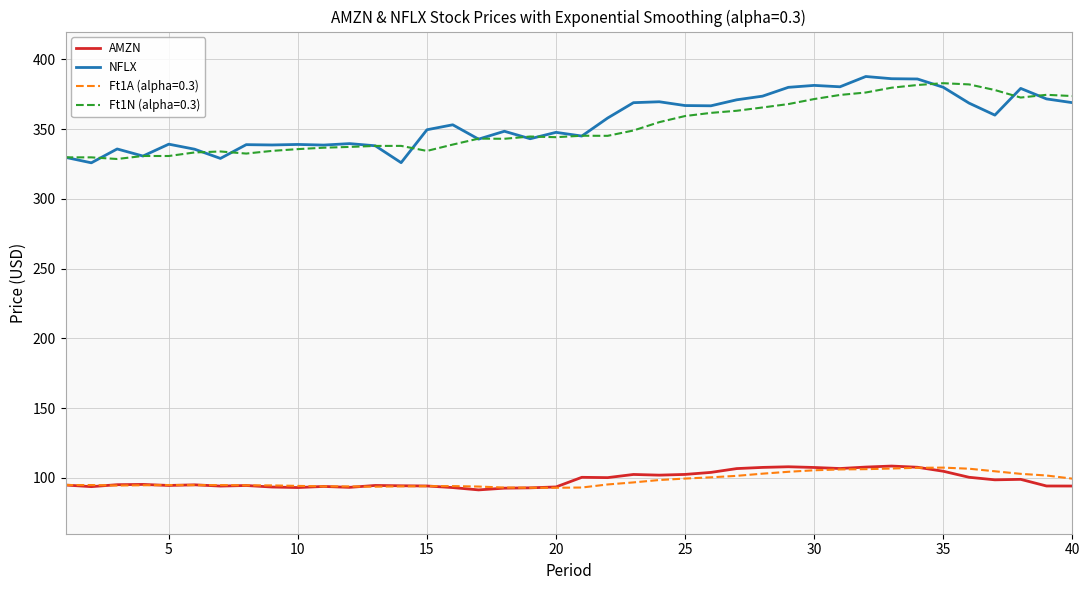

What is the lowest value of the Ft1N (alpha=0.3) series?

328.6